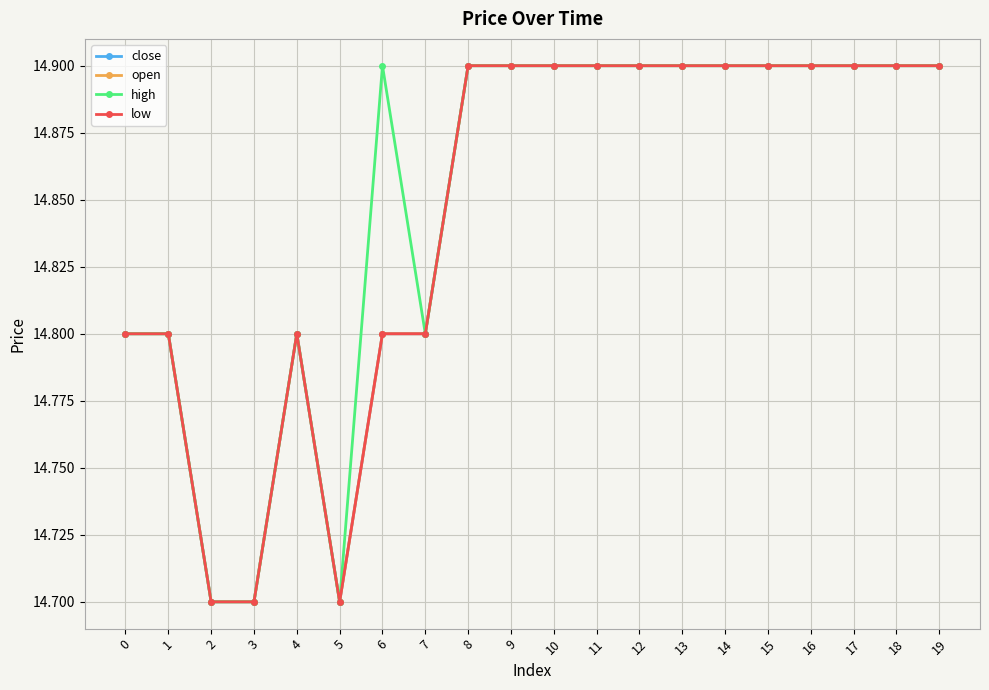

Does the chart have visible grid lines?

Yes